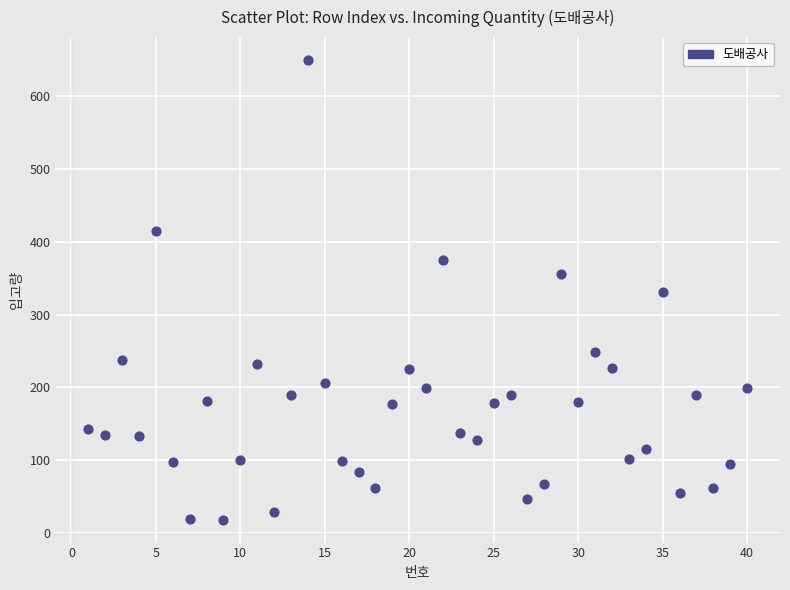

What is the range of X values (max minus min)?

39